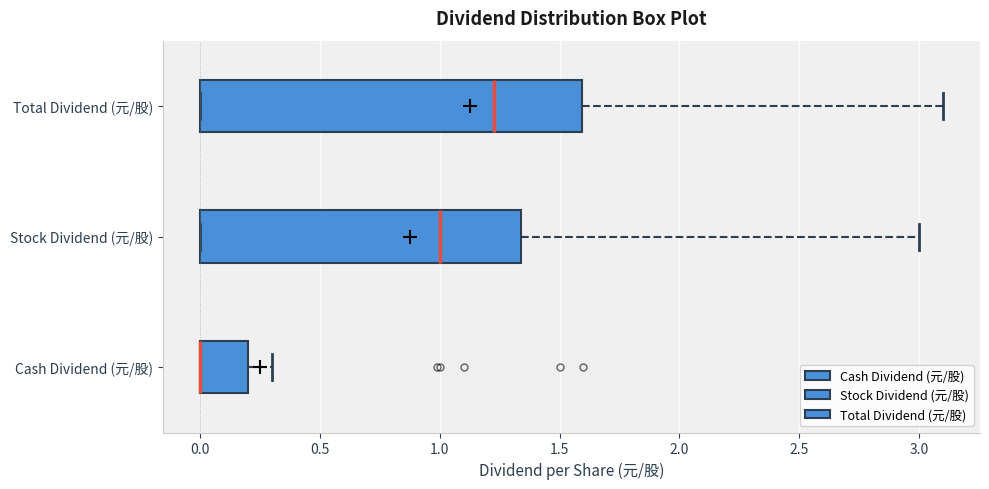

Which box is the widest, from its left edge to its right edge?

Total Dividend (元/股)